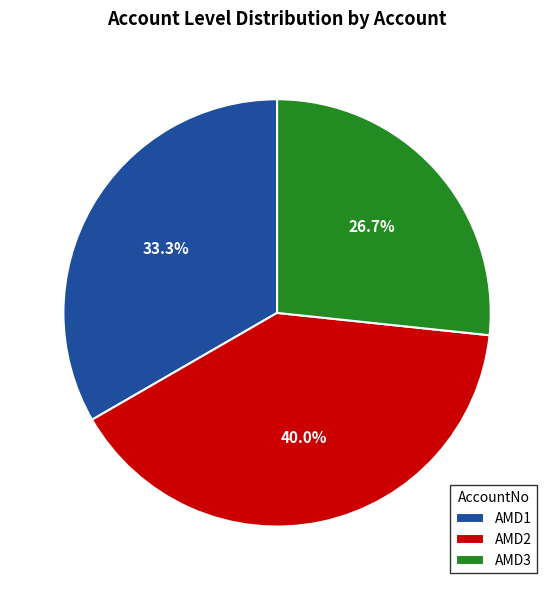

The AMD1 slice represents 26% of the pie. True or false?

False